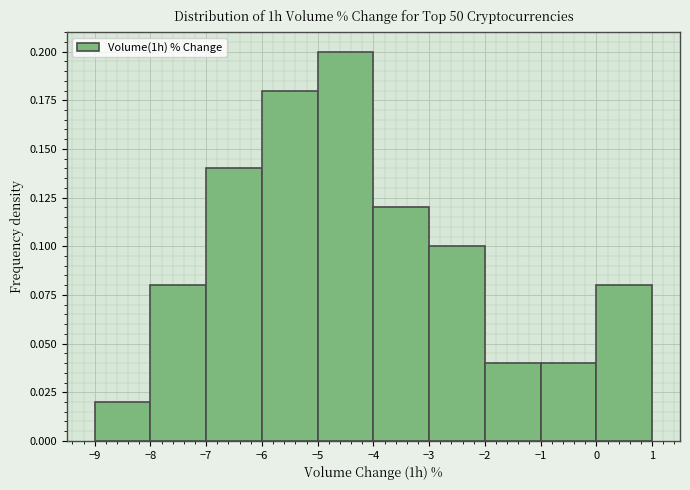

Reading left to right, list every bar in this chart as the range it spans on the x-axis followed by its height. The values are not printed on the chart, so give them approximately, as read against the axis.

-9 to -8: 0.02
-8 to -7: 0.08
-7 to -6: 0.14
-6 to -5: 0.18
-5 to -4: 0.20
-4 to -3: 0.12
-3 to -2: 0.10
-2 to -1: 0.04
-1 to 0: 0.04
0 to 1: 0.08